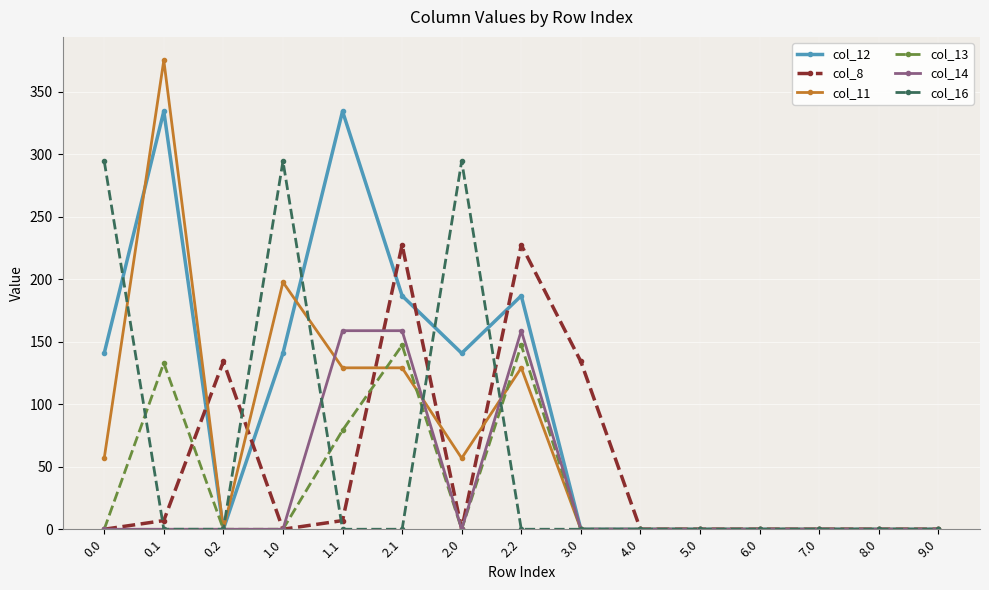

At how many categories does at least one series exceed 104?

9